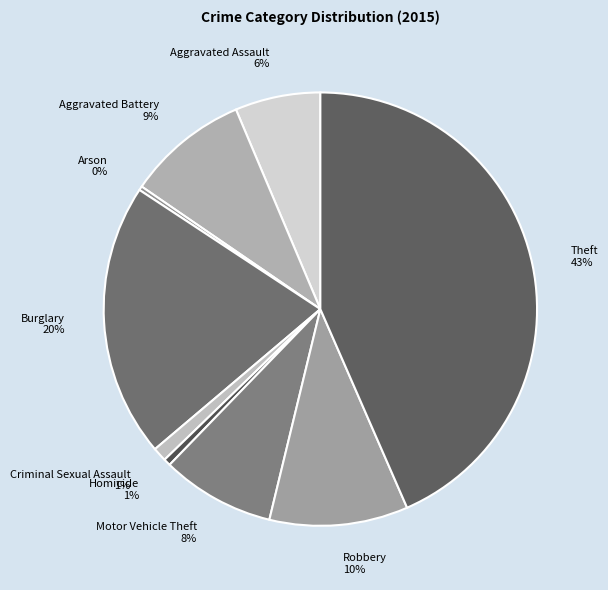

Approximately how many times larger is the value at Motor Vehicle Theft compared to Aggravated Assault?

1.3